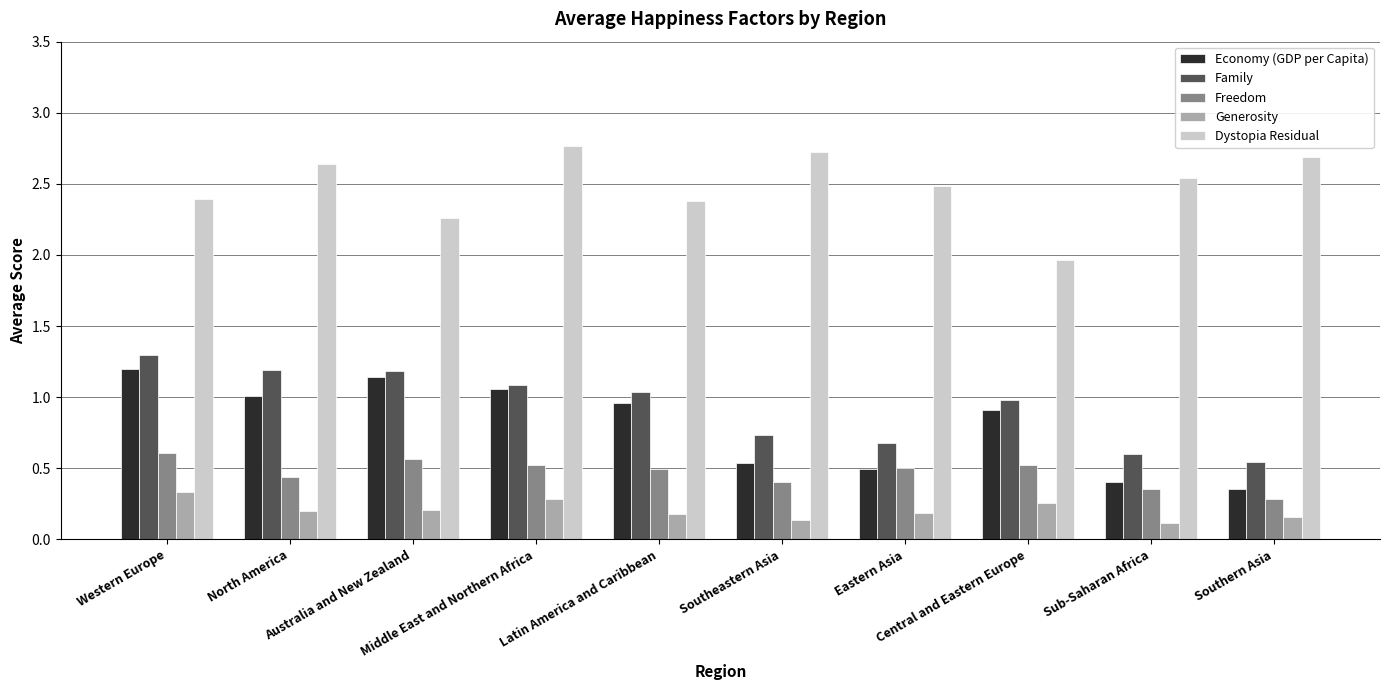

Which series has the largest total across all categories?

Dystopia Residual